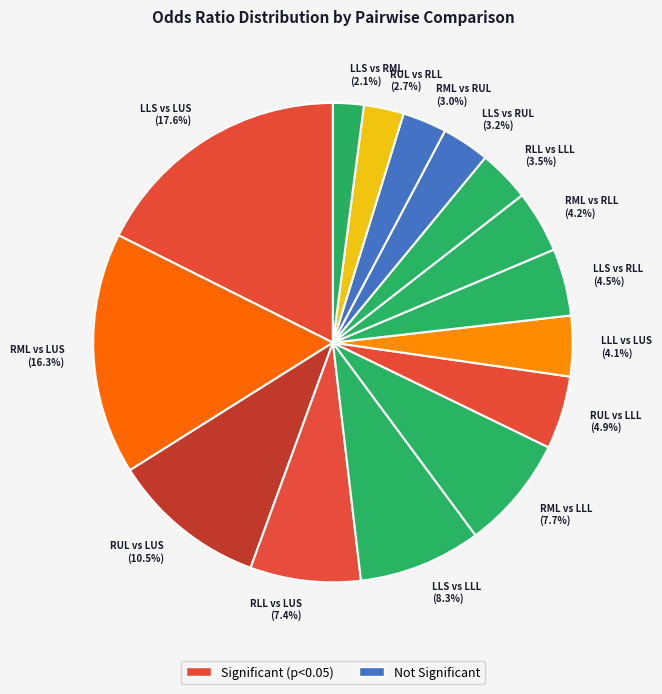

How many segments does this pie chart have?

15